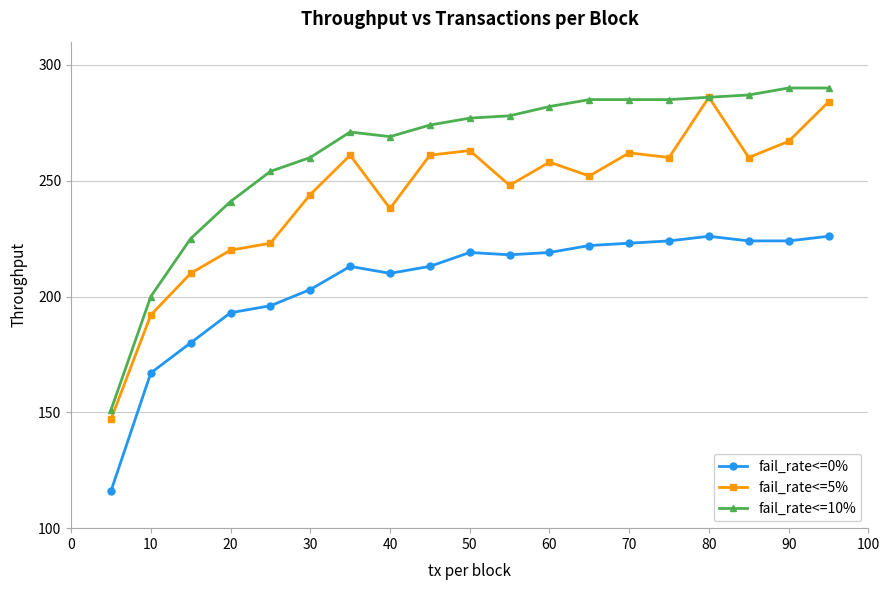

List the series in order of their overall mean, lowest first.

fail_rate<=0%, fail_rate<=5%, fail_rate<=10%